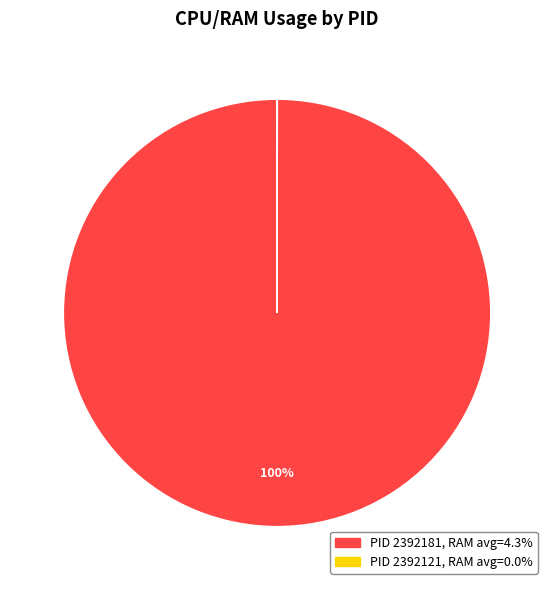

Does any single category account for the majority?

Yes